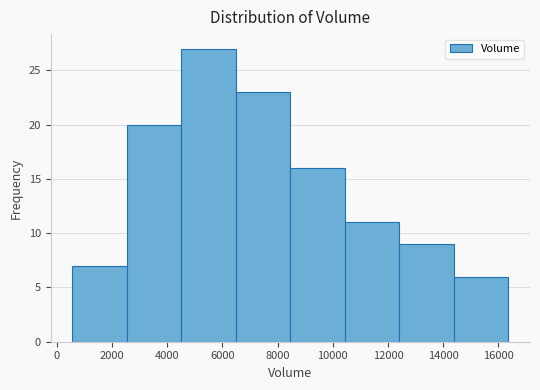

Over which range of the x-axis is the bar tallest?

4600 to 6400